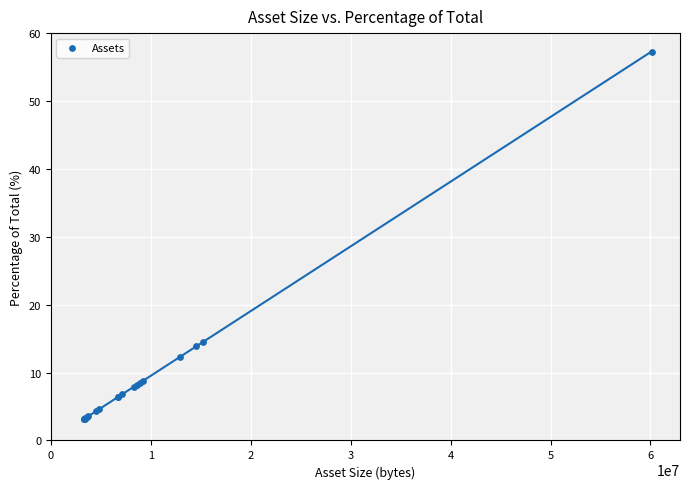

What Y value in the scatter plot is closest to 30?

14.6